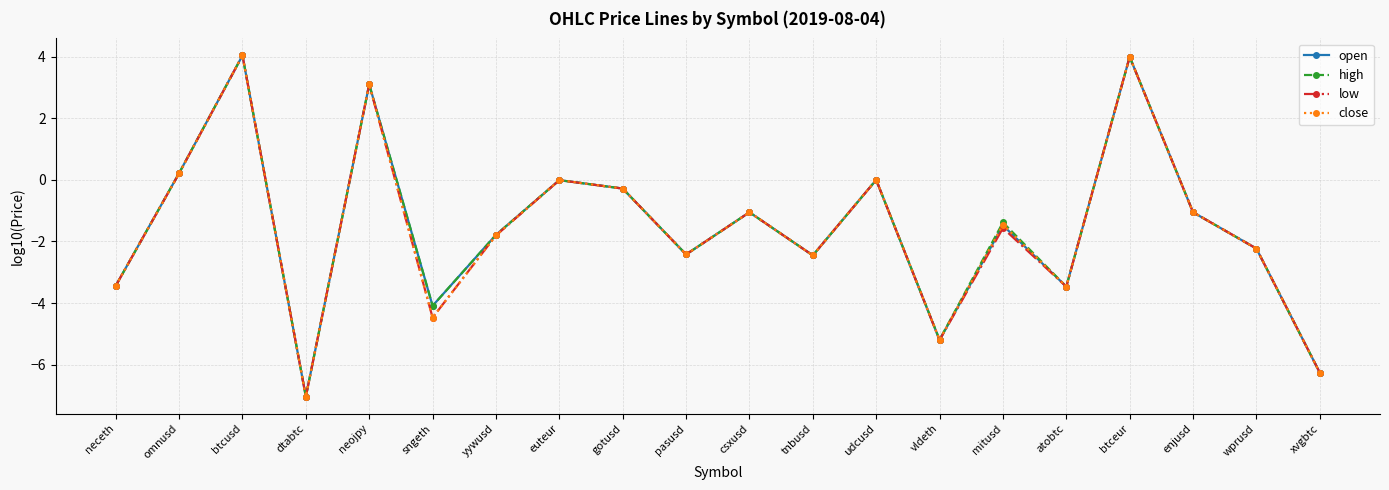

What is the value of the open point at the 14th from the left?

-5.2